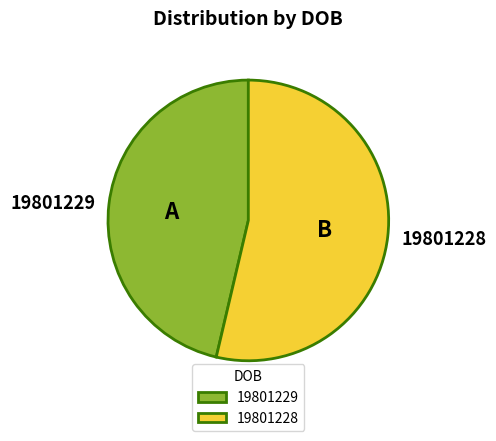

Which has a higher value, 19801229 or 19801228?

19801228